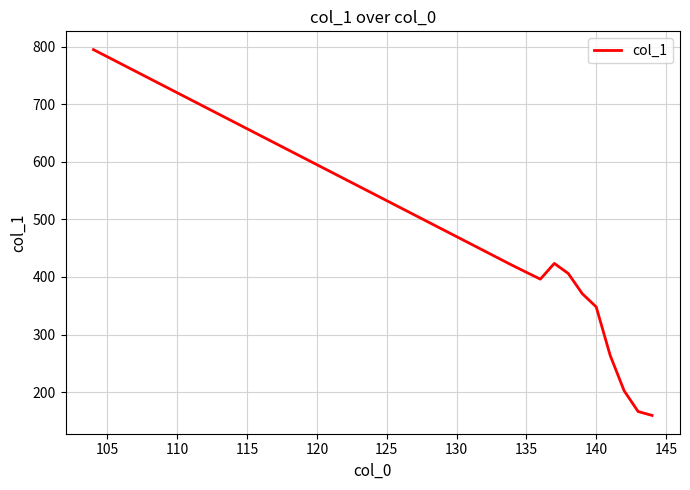

What is the maximum value shown in the chart?

795.2